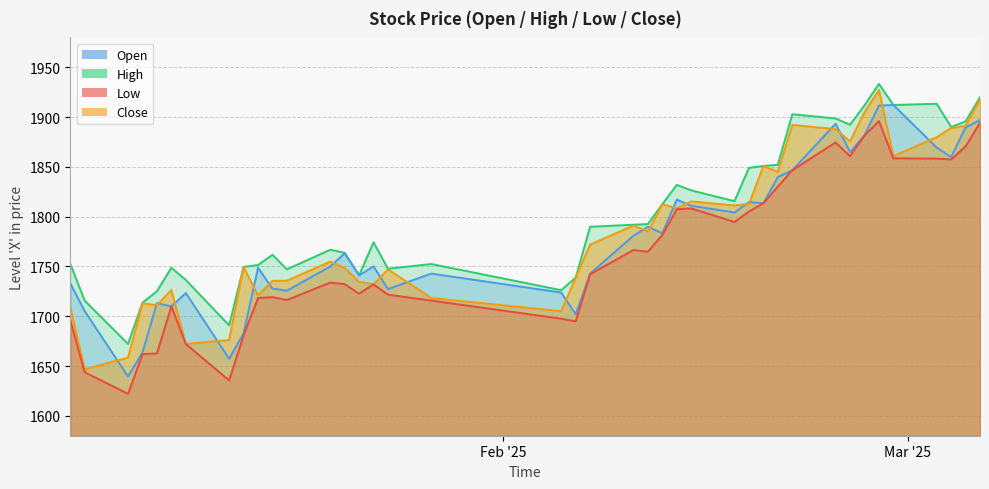

What is the difference between the high values at 2025-02-28 and 2025-03-04?

22.1